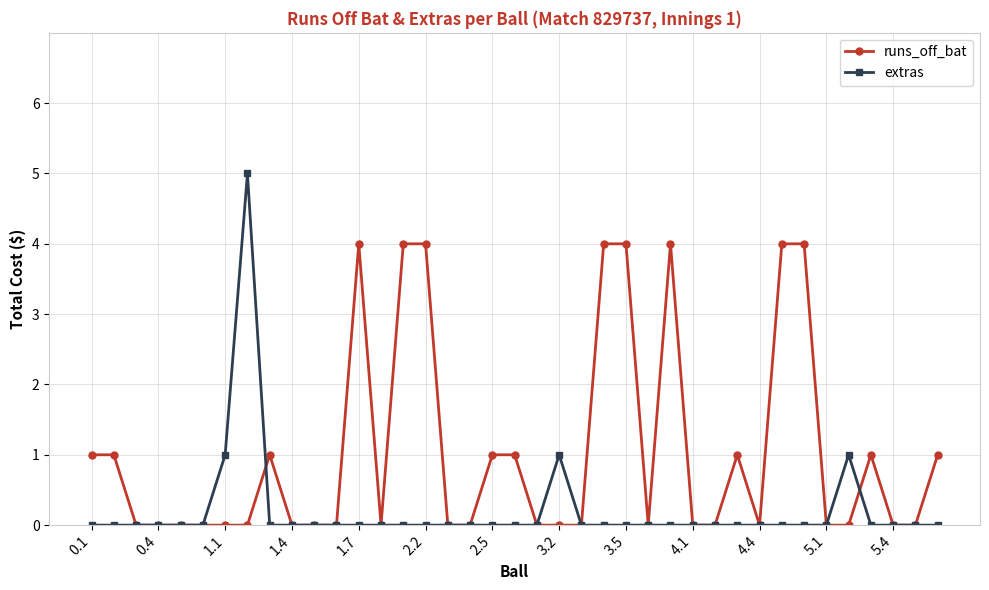

Which series has the largest total across all categories?

runs_off_bat